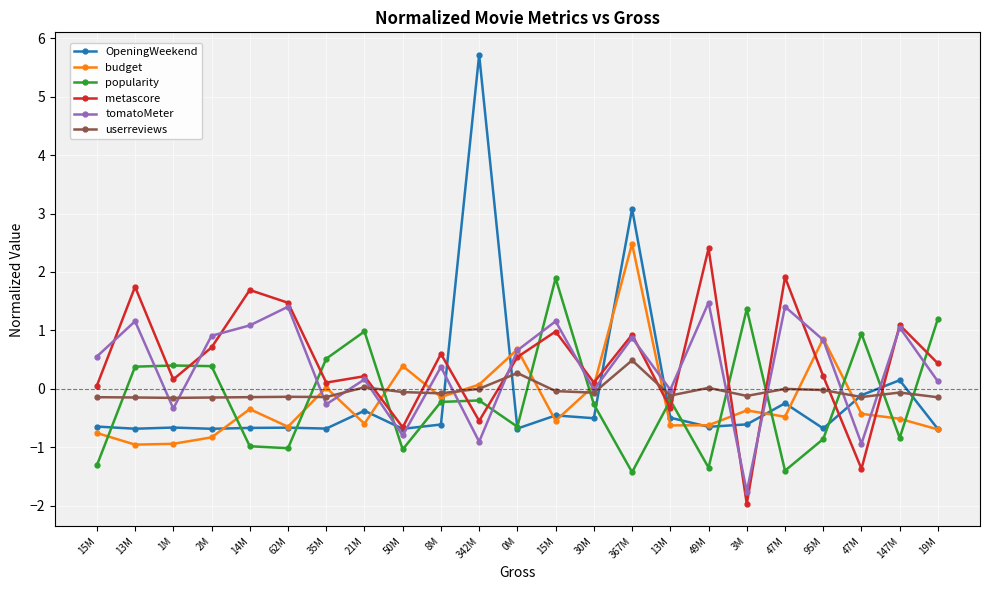

What are all the series names shown in the legend?

OpeningWeekend, budget, popularity, metascore, tomatoMeter, userreviews